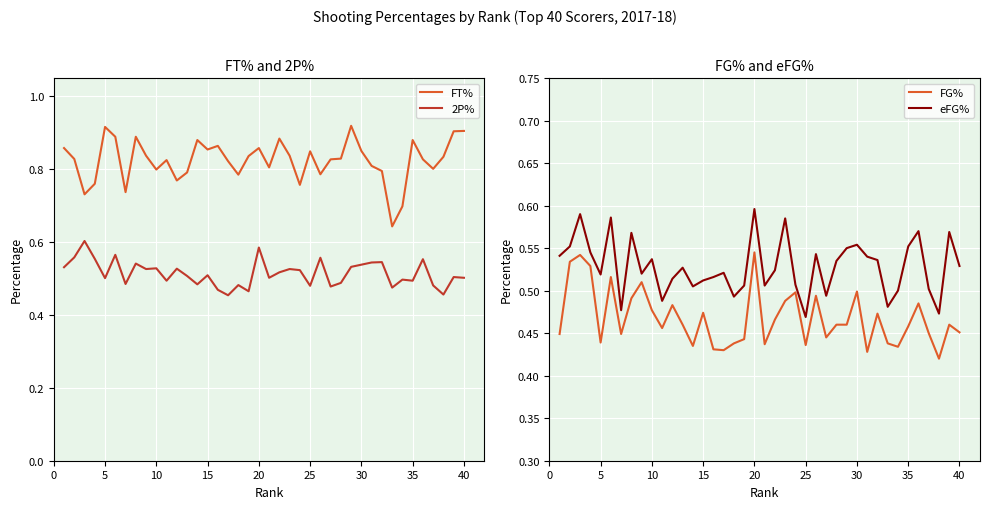

Which series has the largest total across all categories?

FT%